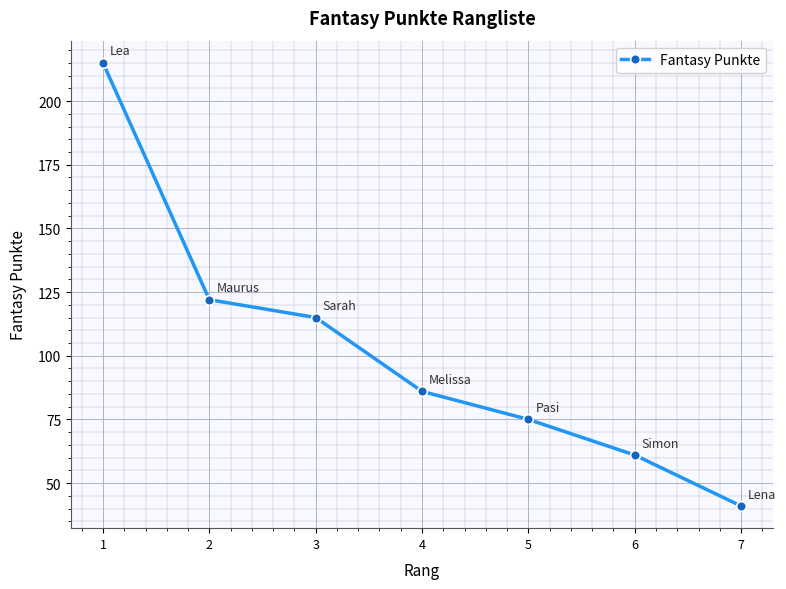

At which category does the chart reach its peak across all series?

1